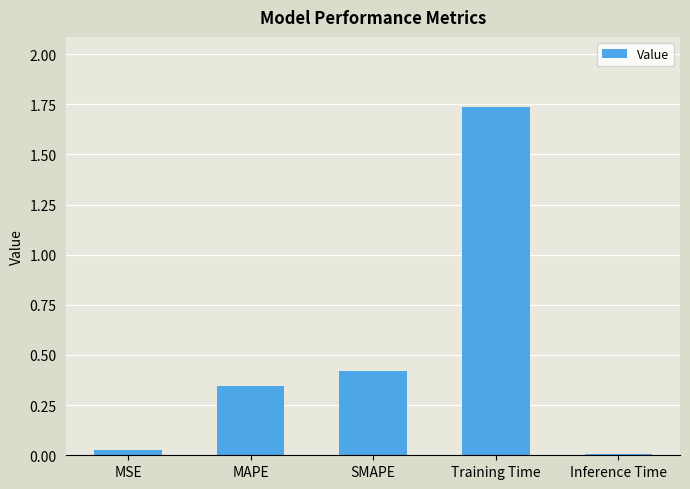

List the labels in order of value, largest first.

Training Time, SMAPE, MAPE, MSE, Inference Time